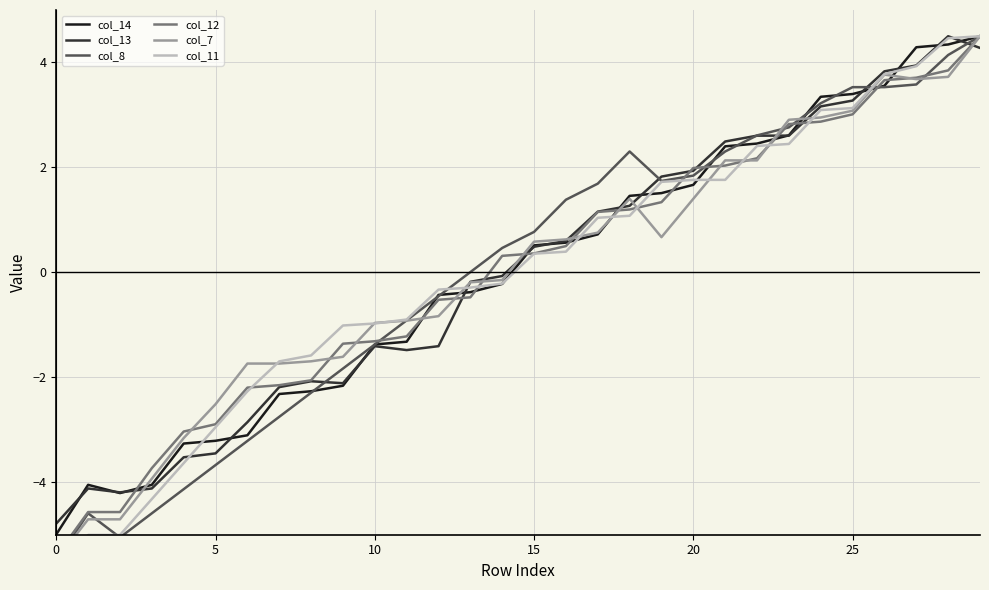

In col_14, how many points are lower than both neighbors (excluding endpoints)?

1